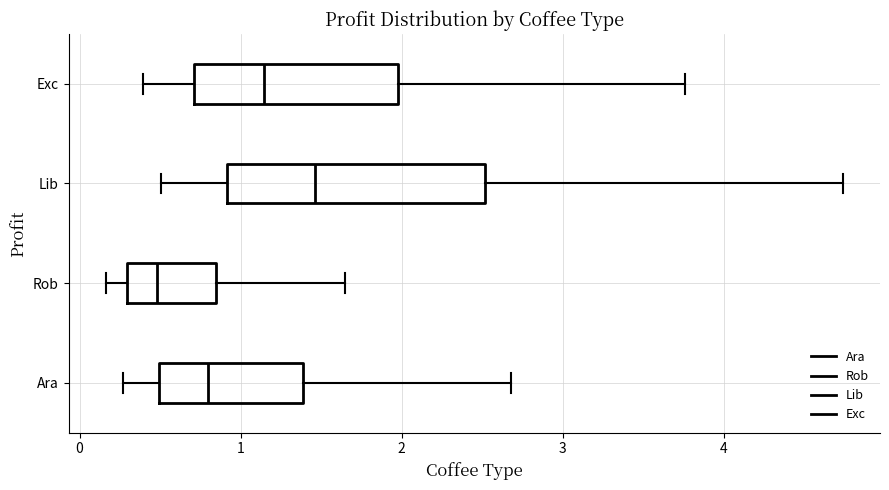

Comparing the boxes themselves (not the whiskers), which one is the widest?

Lib